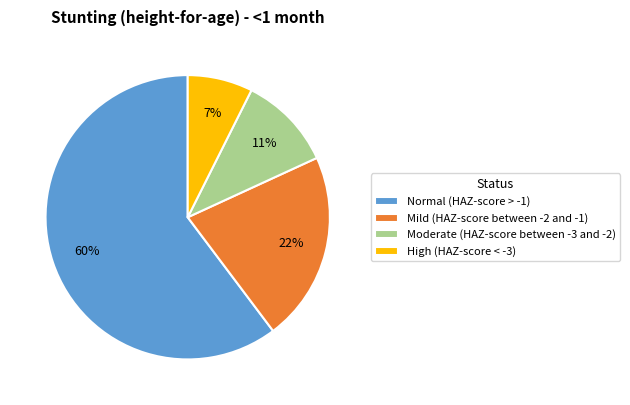

Is there any slice that represents more than half of the pie?

Yes